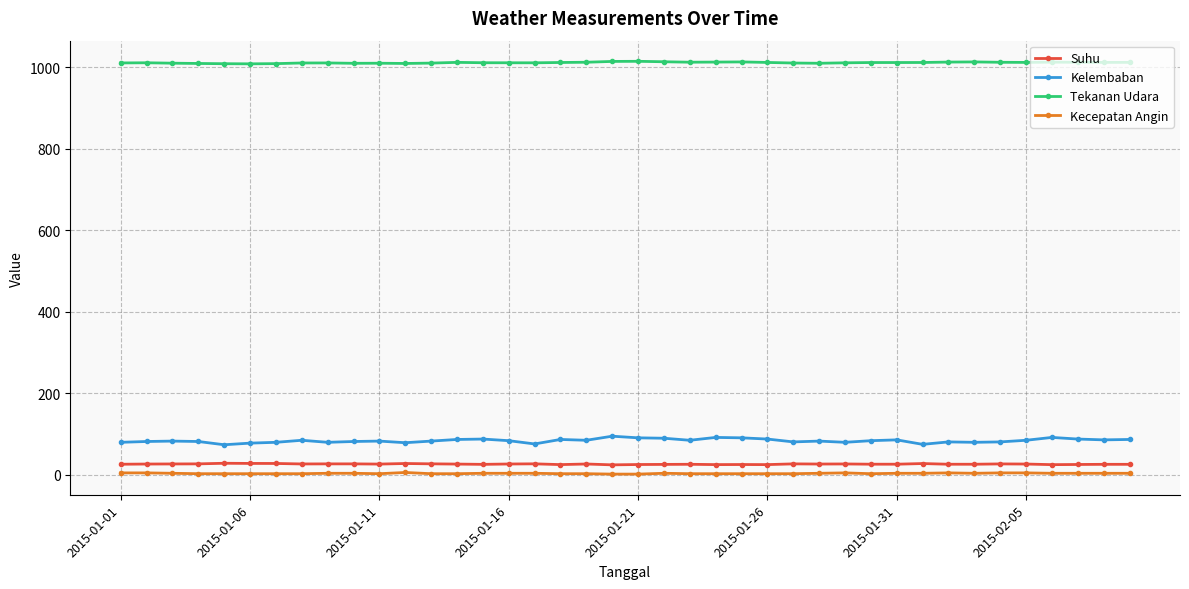

What is the average value of the Tekanan Udara series?

1011.5